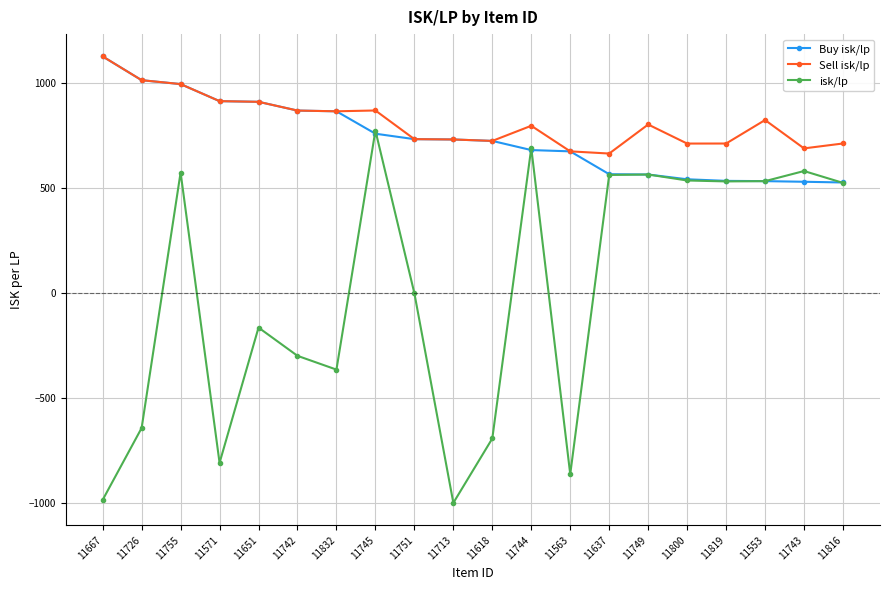

What is the difference between the Sell isk/lp values at 11755 and 11832?

129.7